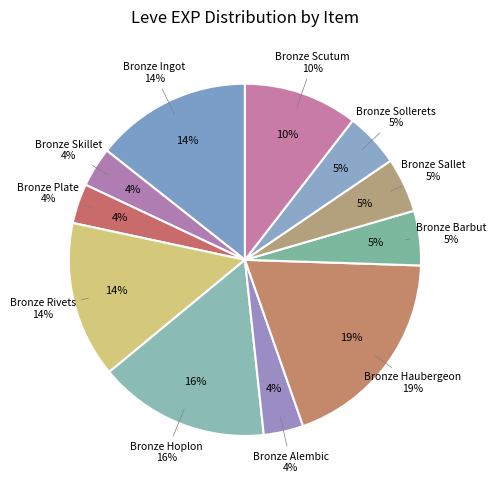

Which has a higher value, Bronze Ingot or Bronze Barbut?

Bronze Ingot